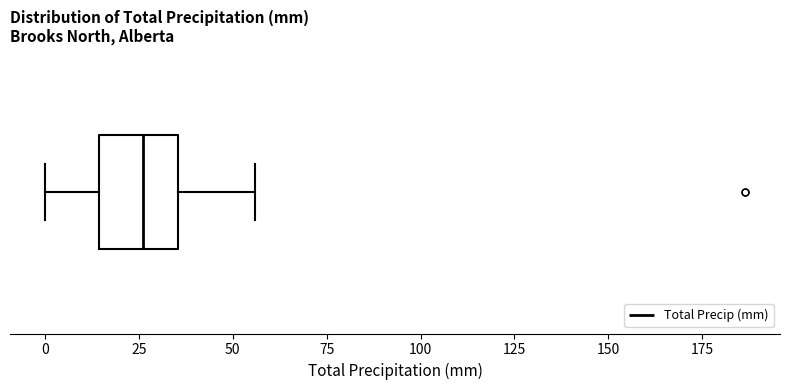

Read this box plot against the x-axis: the position of the median line, the range covered by the box, and the ends of both whiskers. The values are not printed on the chart, so give them approximately, as read against the axis.

median 25, box 15 to 35, whiskers 0 to 55